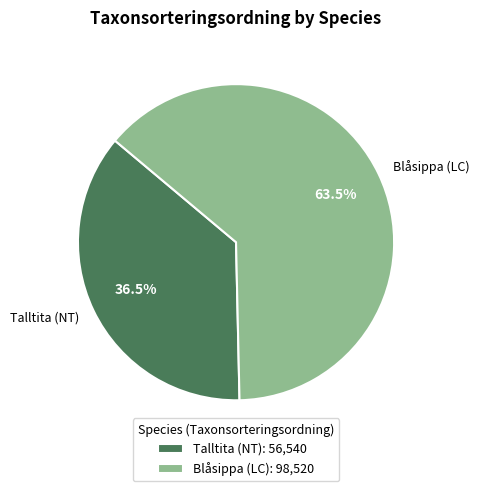

Rank the categories by value from highest to lowest.

Blåsippa (LC), Talltita (NT)